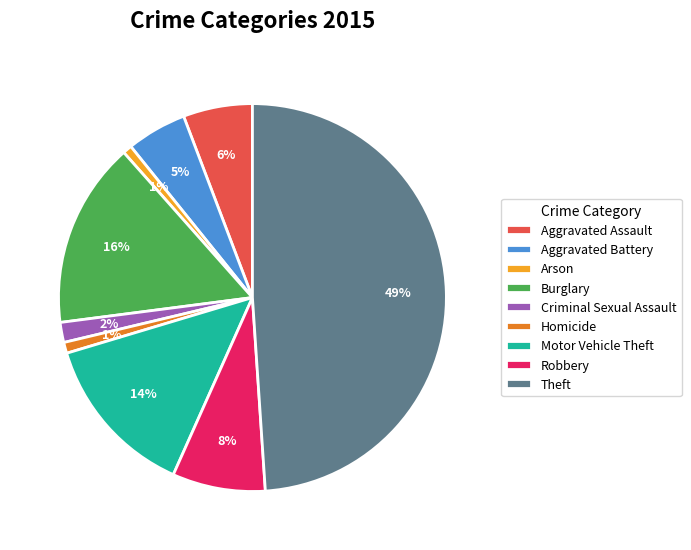

Does Aggravated Assault account for over 50% of the chart?

No